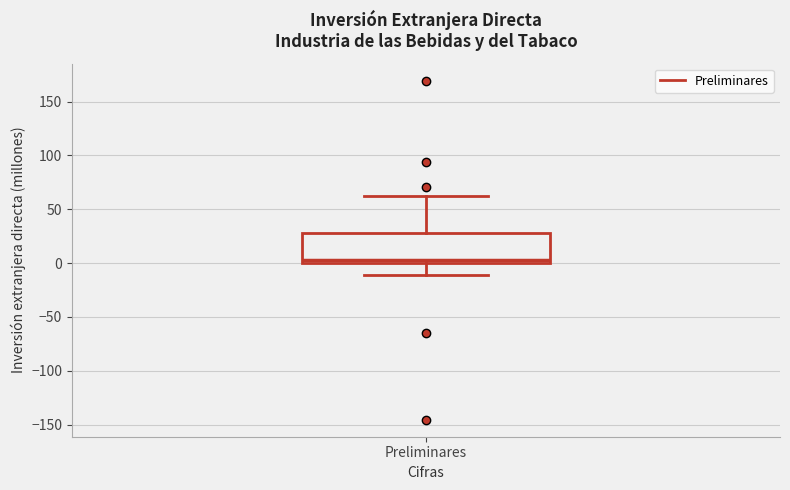

Read this box plot against the y-axis: the position of the median line, the range covered by the box, and the ends of both whiskers. The values are not printed on the chart, so give them approximately, as read against the axis.

median 5, box 0 to 30, whiskers -10 to 65